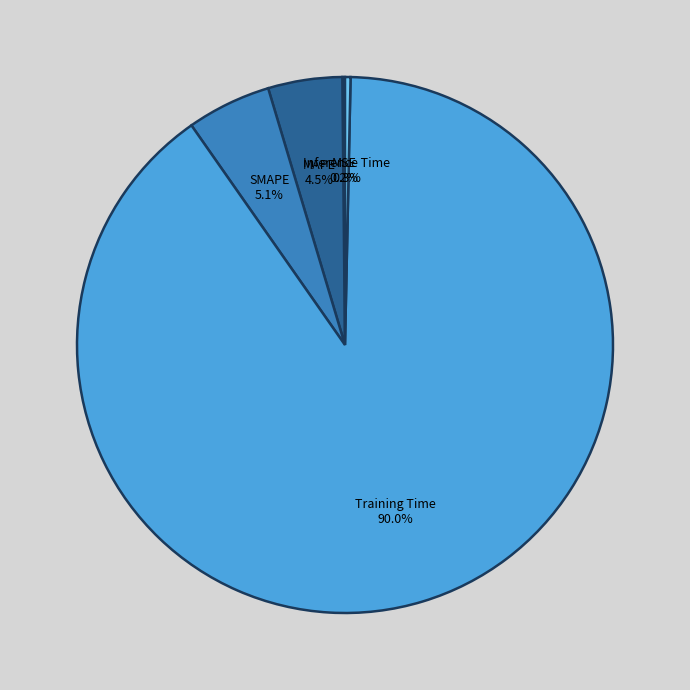

What percentage is the Training Time slice, to the nearest percent?

90%